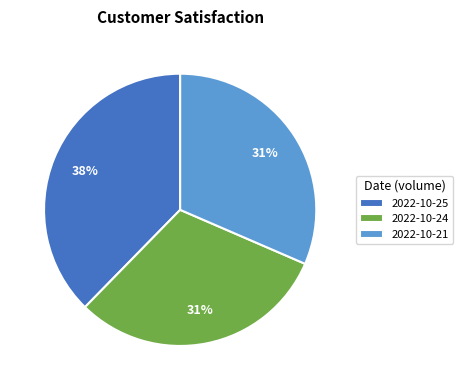

Does 2022-10-24 represent more than half of the total?

No